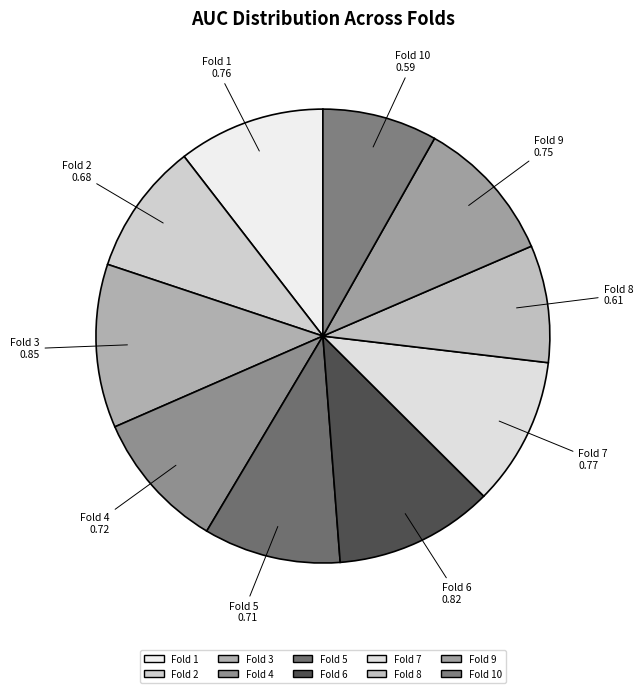

Is the sum of Fold 4 and Fold 2 greater than half?

No